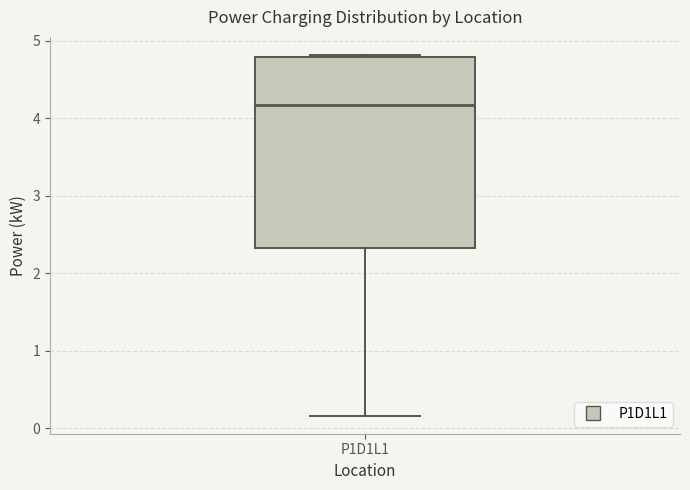

Where is the upper edge of the box for P1D1L1 on the y-axis? The values are not printed on the chart, so give them approximately, as read against the axis.

4.8